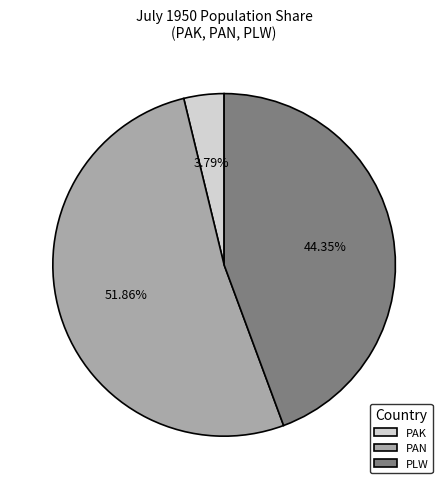

What percentage is the PAN slice, to the nearest percent?

52%